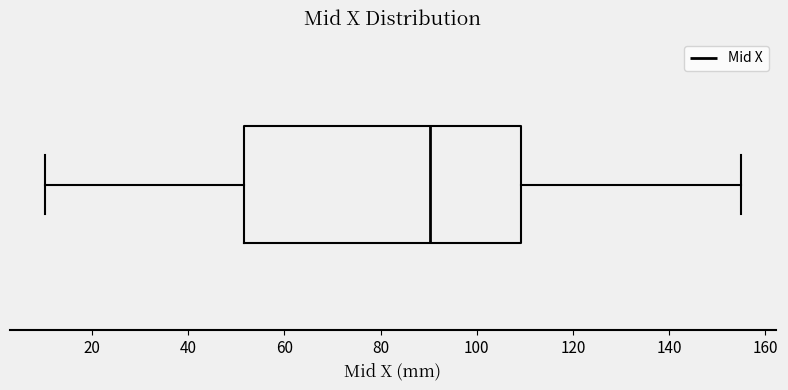

Read this box plot against the x-axis: the position of the median line, the range covered by the box, and the ends of both whiskers. The values are not printed on the chart, so give them approximately, as read against the axis.

median 90, box 52 to 110, whiskers 10 to 154